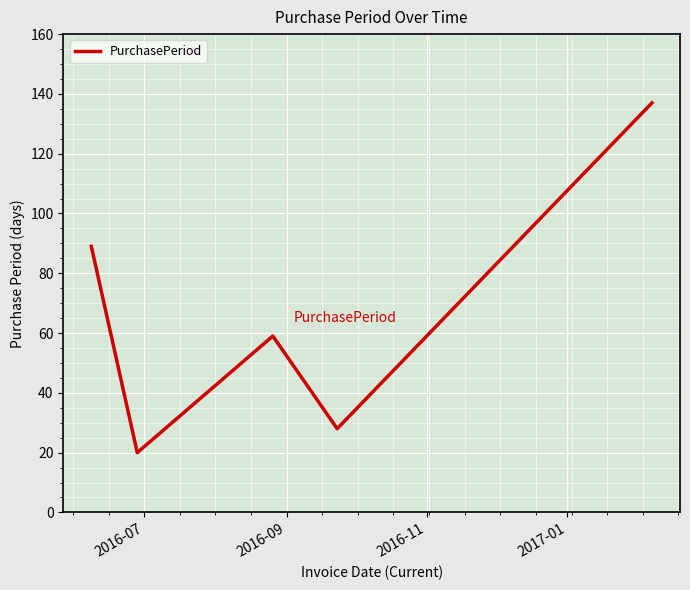

How many lines are shown in the chart?

1